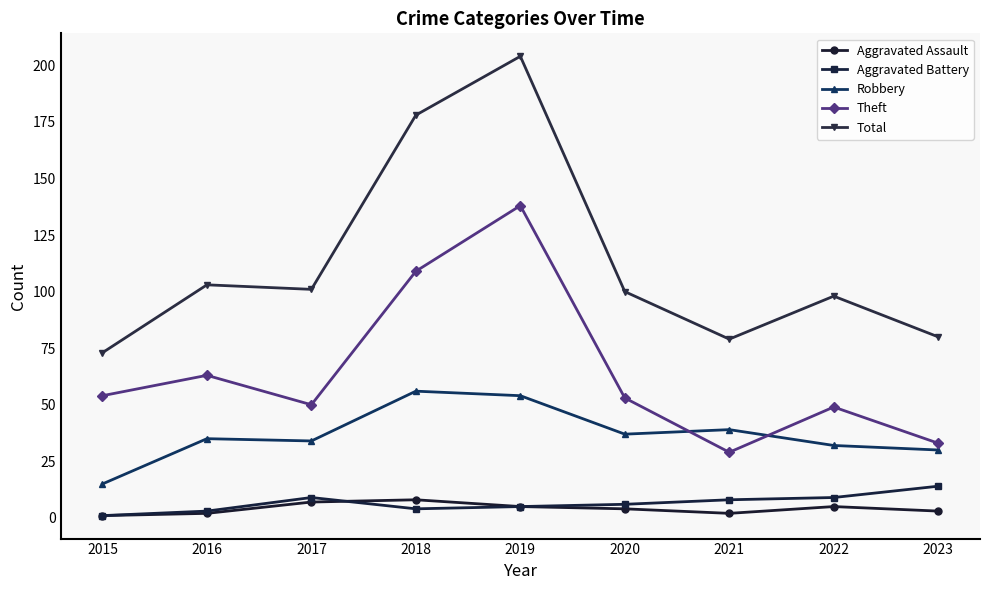

Reading right to left, list all the values displayed in this chart.

Aggravated Assault: 3	5	2	4	5	8	7	2	1
Aggravated Battery: 14	9	8	6	5	4	9	3	1
Robbery: 30	32	39	37	54	56	34	35	15
Theft: 33	49	29	53	138	109	50	63	54
Total: 80	98	79	100	204	178	101	103	73